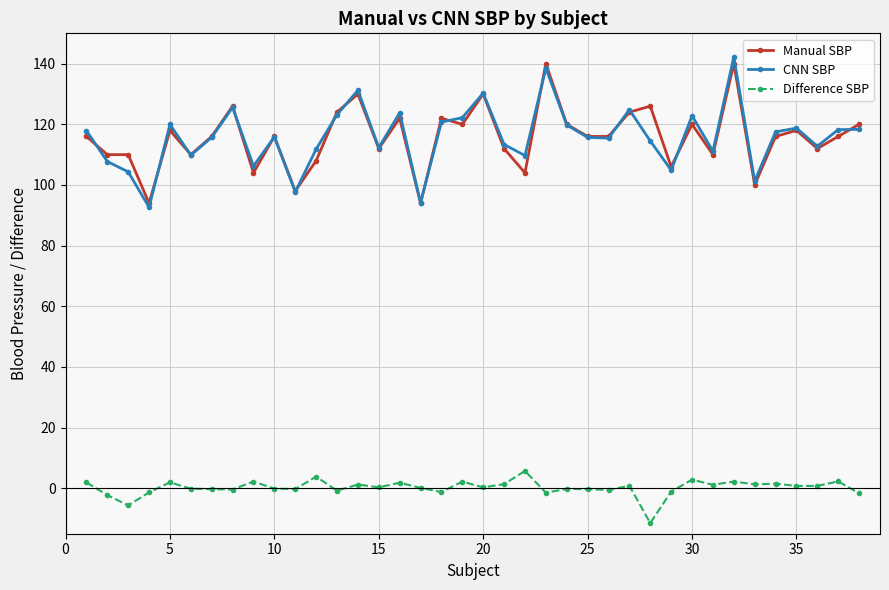

What is the value of the CNN SBP point at the 33rd from the left?

101.3